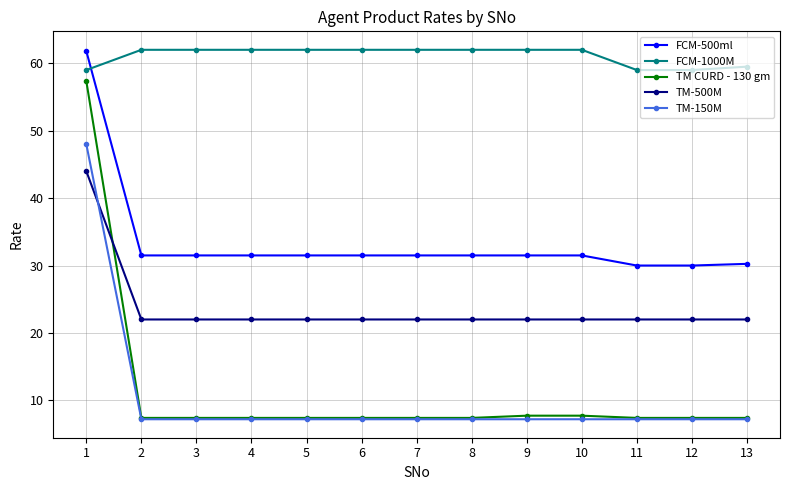

What is the total value across all series at 4?

130.1